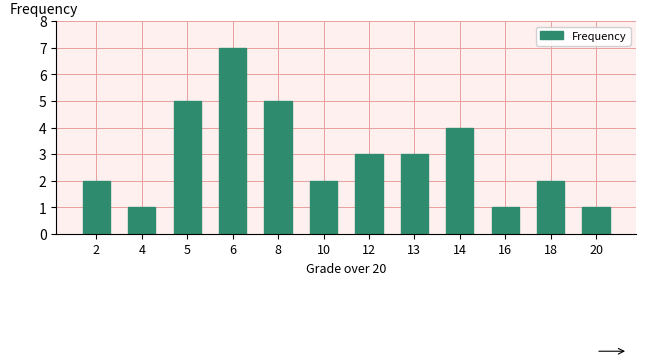

Reading left to right, extract all data points from this chart.

2=2	4=1	5=5	6=7	8=5	10=2	12=3	13=3	14=4	16=1	18=2	20=1